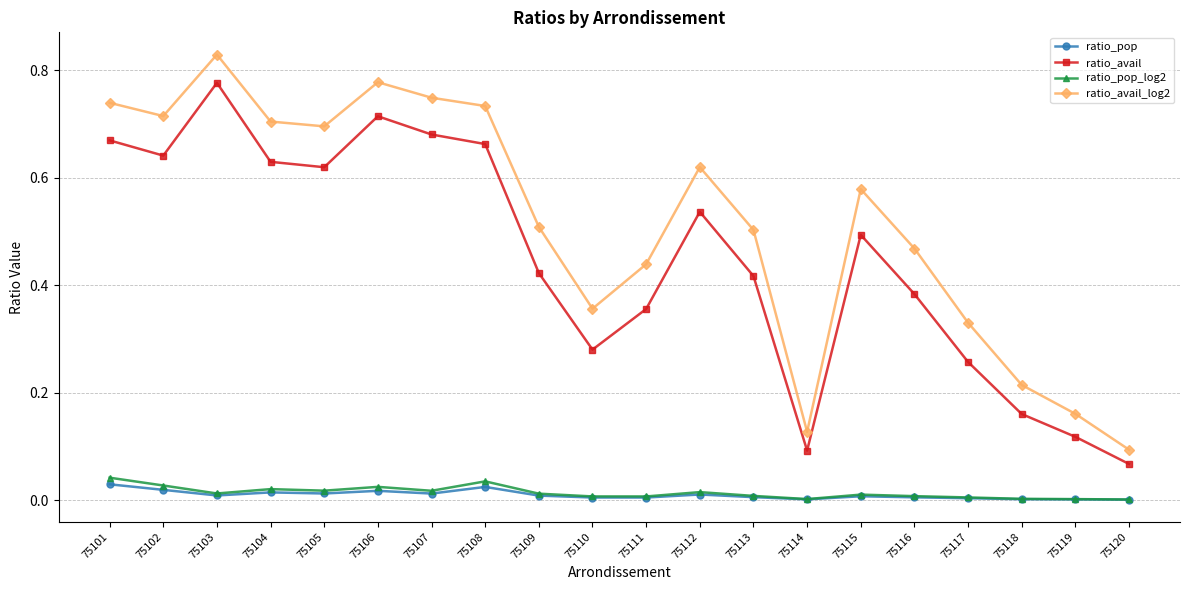

In ratio_pop_log2, how many points are higher than both neighbors (excluding endpoints)?

5